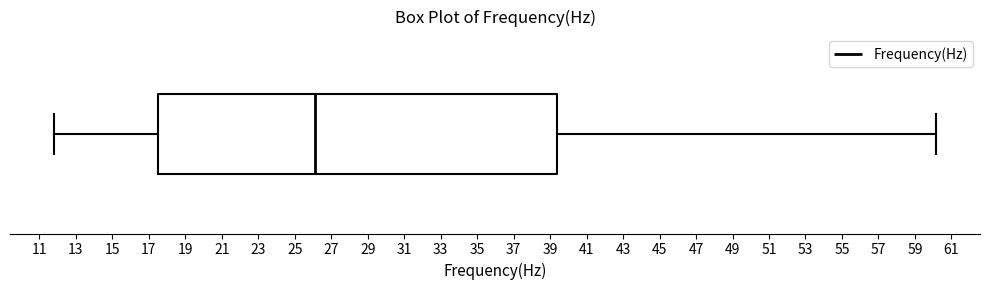

Read this box plot against the x-axis: the position of the median line, the range covered by the box, and the ends of both whiskers. The values are not printed on the chart, so give them approximately, as read against the axis.

median 26.2, box 17.6 to 39.4, whiskers 11.8 to 60.2